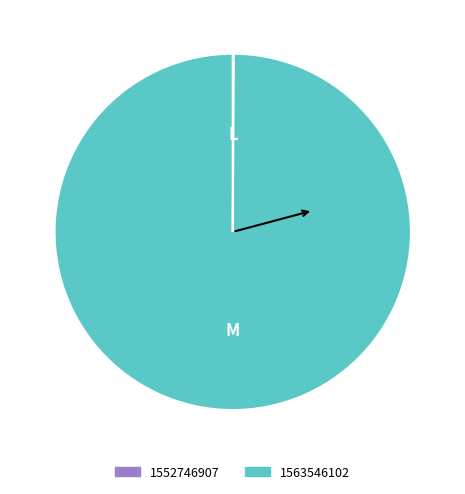

Which category has the biggest portion of the pie?

1563546102